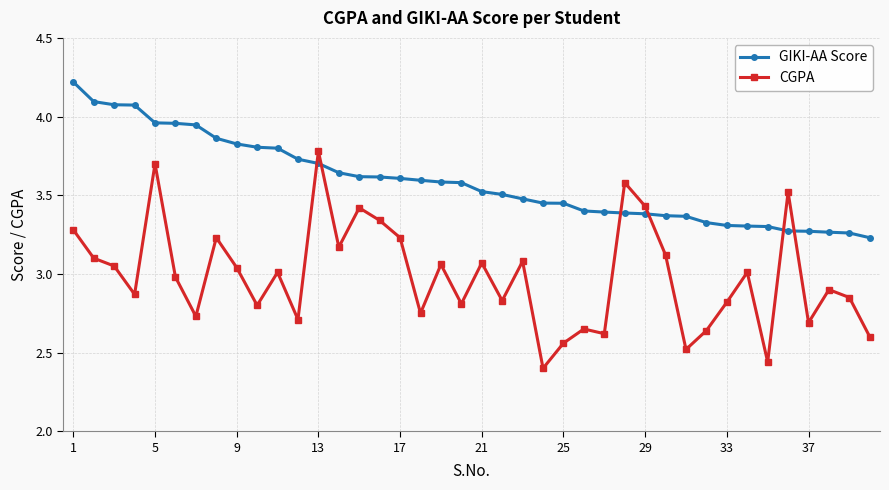

At how many categories does at least one series exceed 2?

40